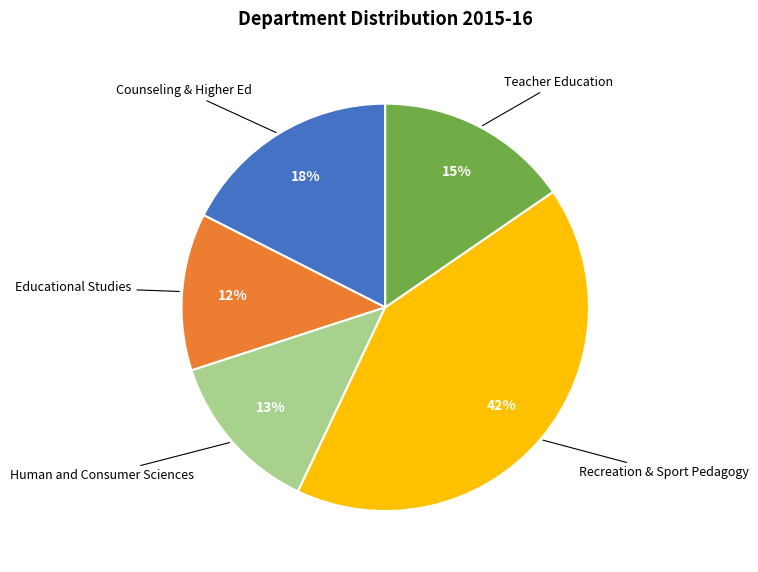

Does any single category account for the majority?

No